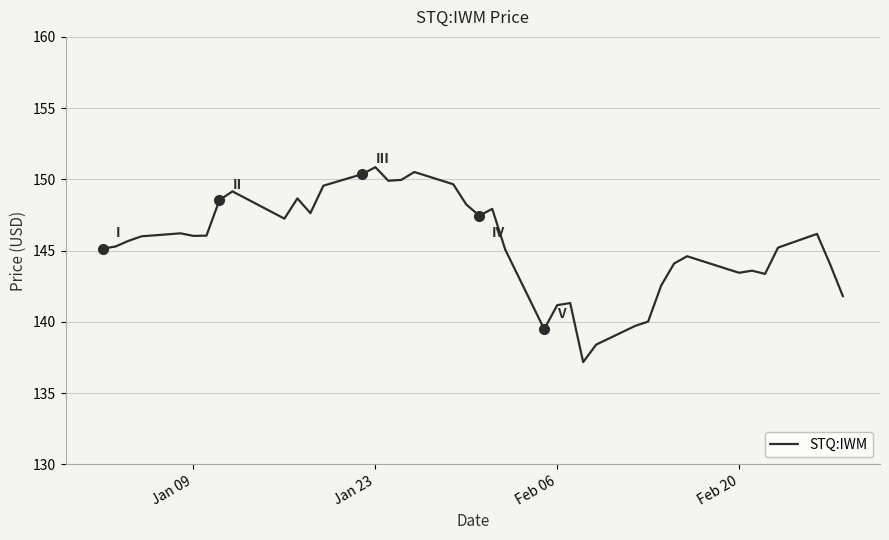

What is the minimum value shown in the chart?

137.2